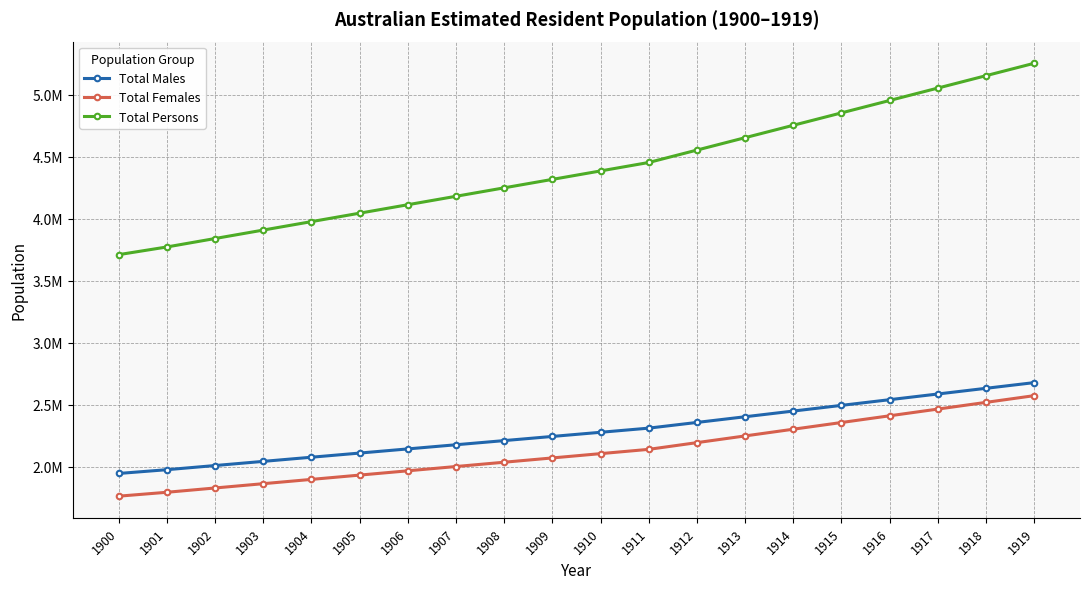

What is the difference between the Total Males values at 1917 and 1915?

91773.0